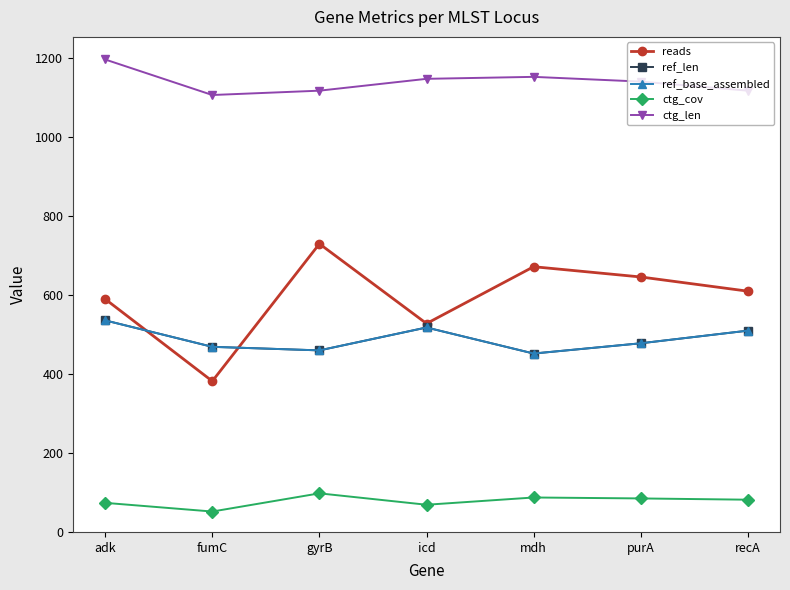

Between adk and recA, which series saw the biggest shift?

ctg_len